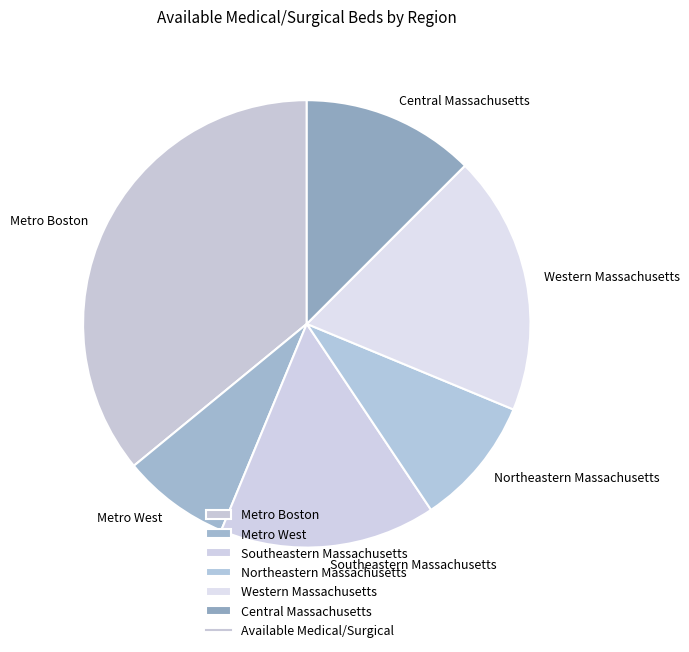

Approximately how many times larger is the value at Metro Boston compared to Southeastern Massachusetts?

2.3